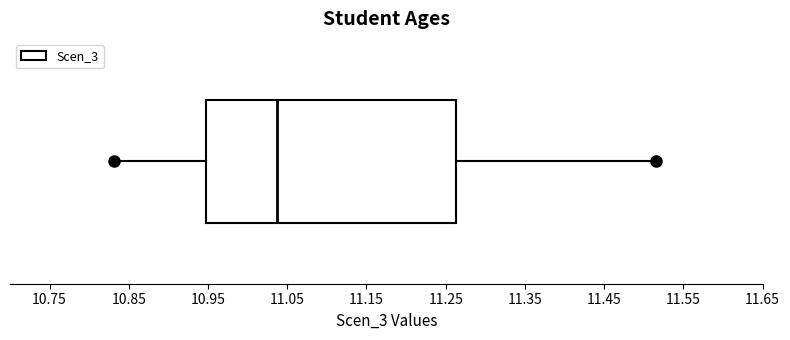

Transcribe this box plot: give where the median line is, the range the box spans, and where the two whiskers end, as read against the x-axis. The values are not printed on the chart, so give them approximately, as read against the axis.

median 11.04, box 10.95 to 11.26, whiskers 10.83 to 11.52